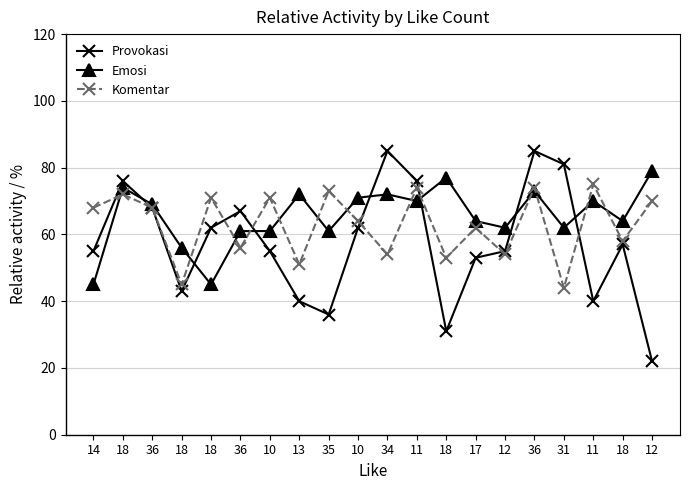

What are all the series names shown in the legend?

Provokasi, Emosi, Komentar